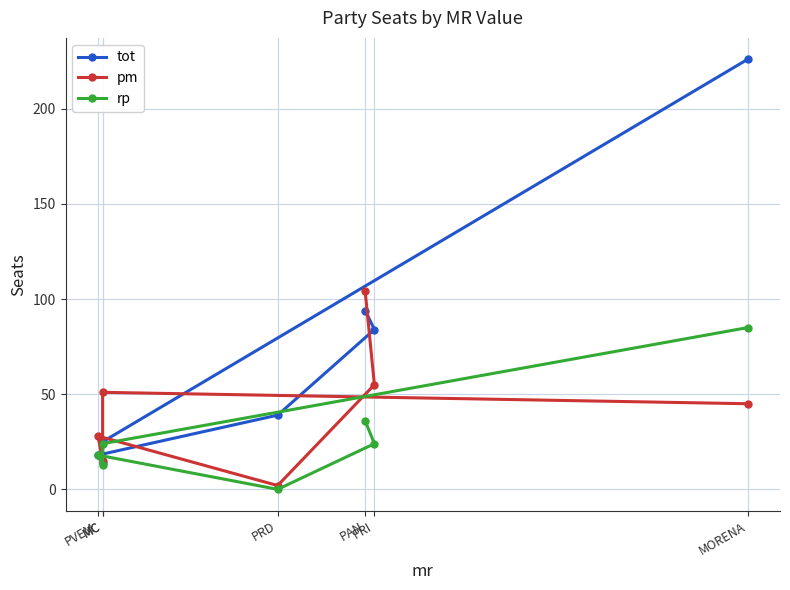

Is the value of pm at MORENA greater than the value of rp at PAN?

Yes